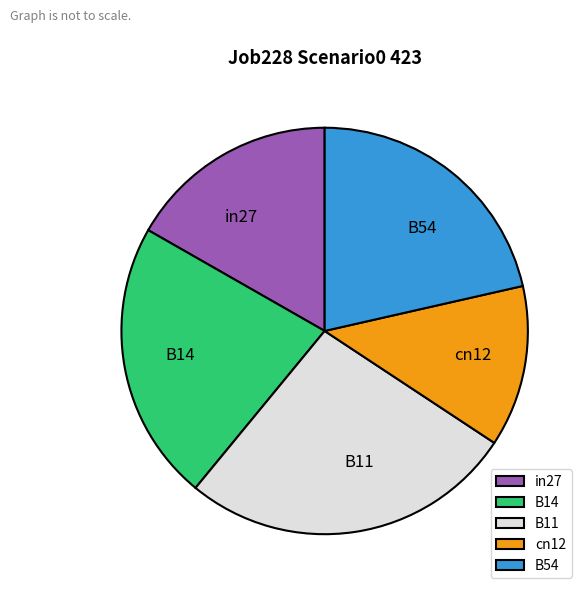

Which slice is the largest?

B11